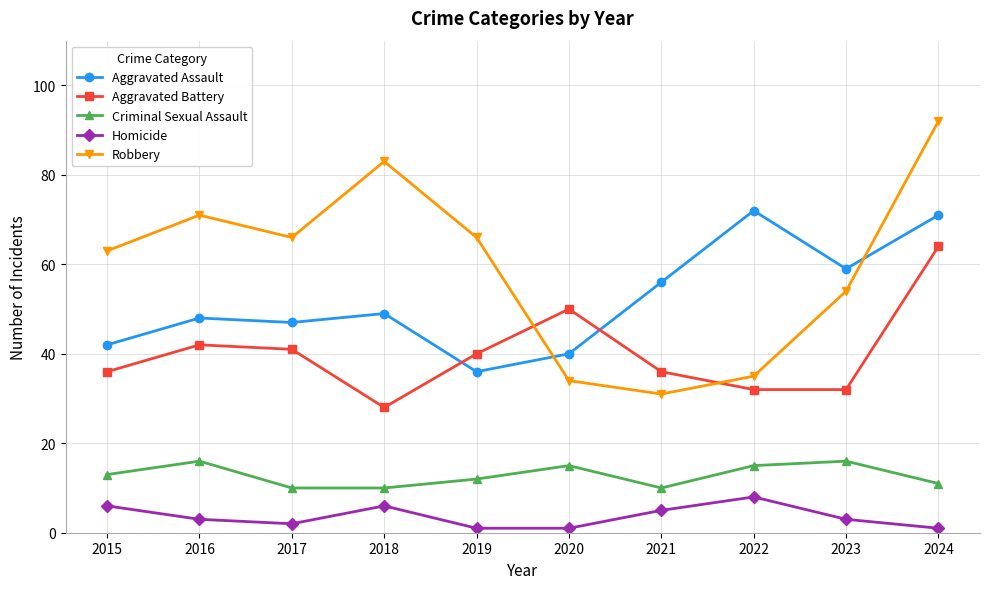

What is the total value across all series at 2022?

162